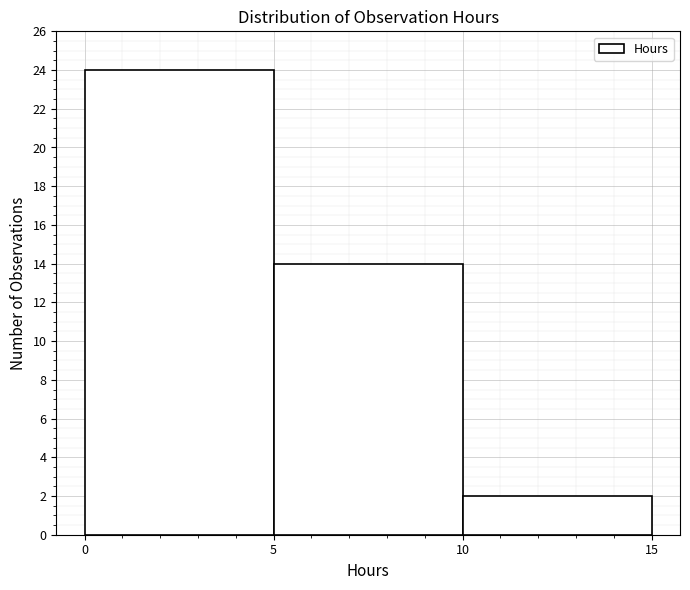

What is the height of the bar covering 0 to 5 on the x-axis? The values are not printed on the chart, so give them approximately, as read against the axis.

24